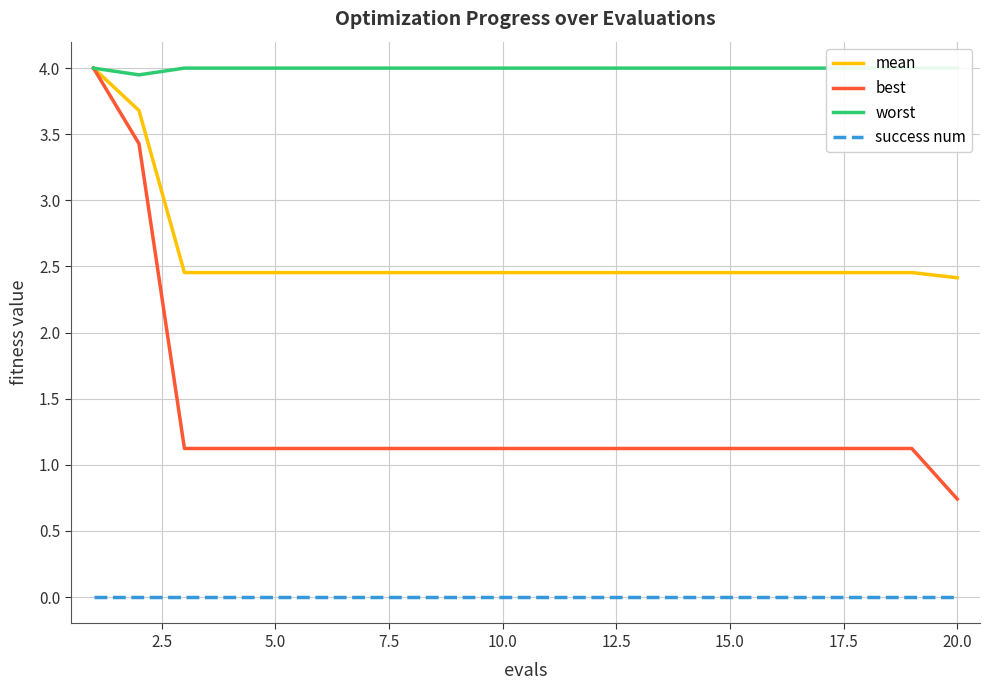

Which series has the largest total across all categories?

worst